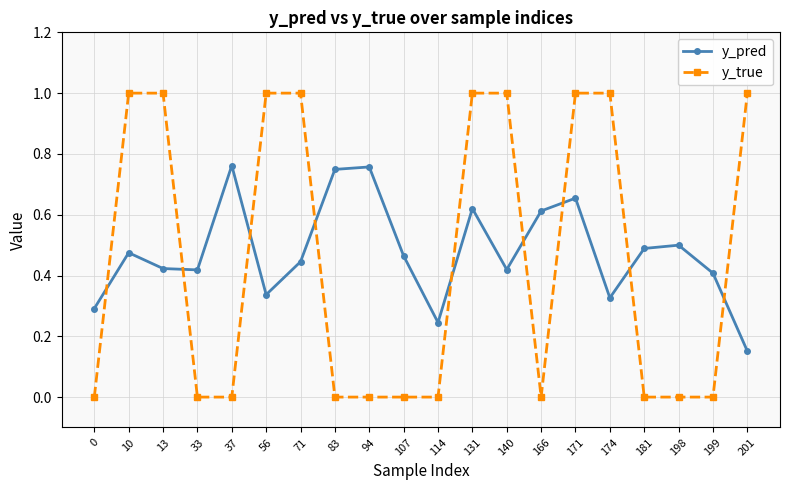

What is the maximum value for y_true?

1.0